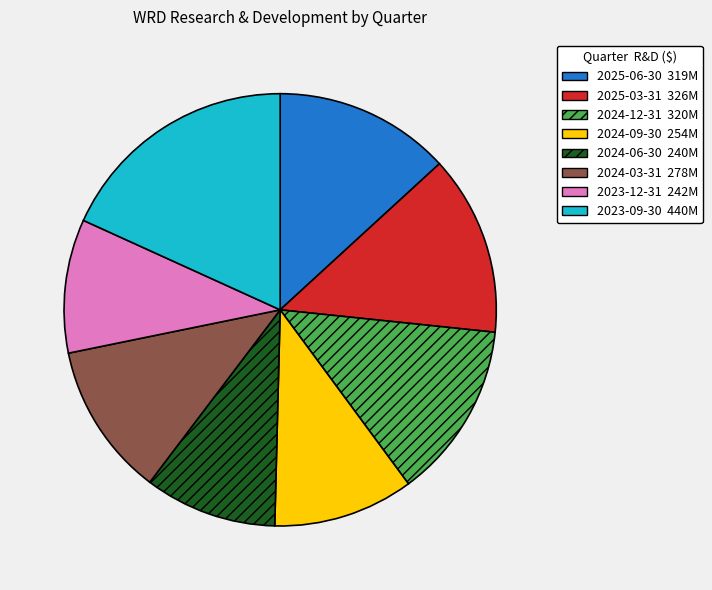

Approximately how many times larger is the value at 2024-03-31 compared to 2024-09-30?

1.1